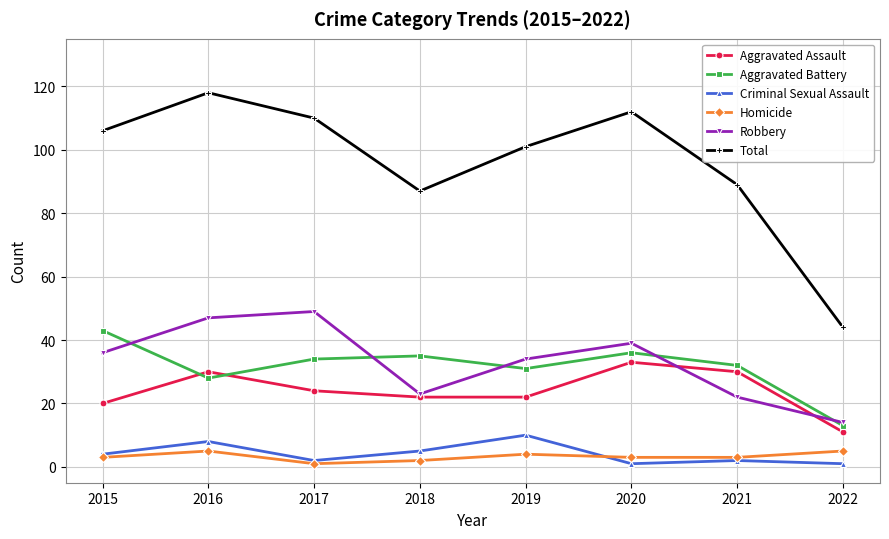

True or false: Total has a value of 44 at 2022.

True